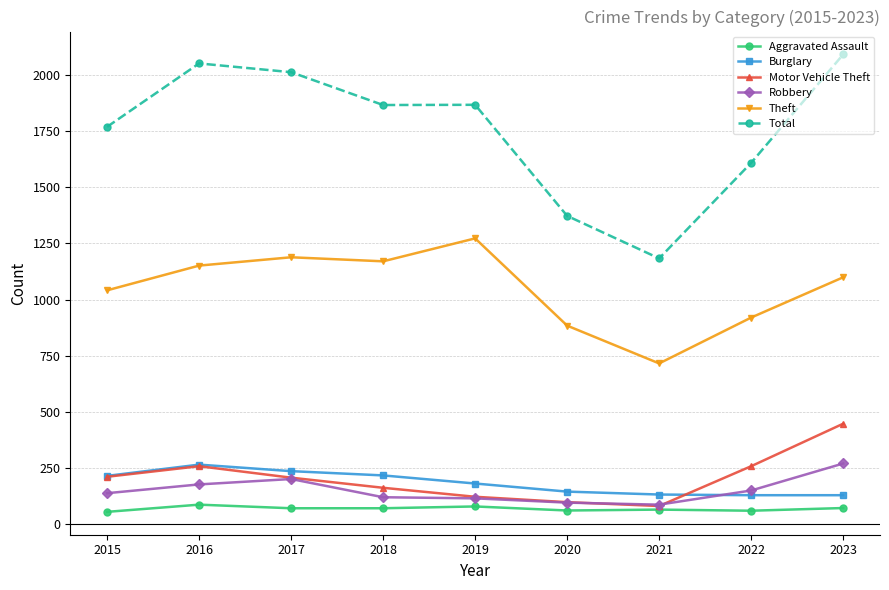

Where is the first local maximum for Motor Vehicle Theft?

2016